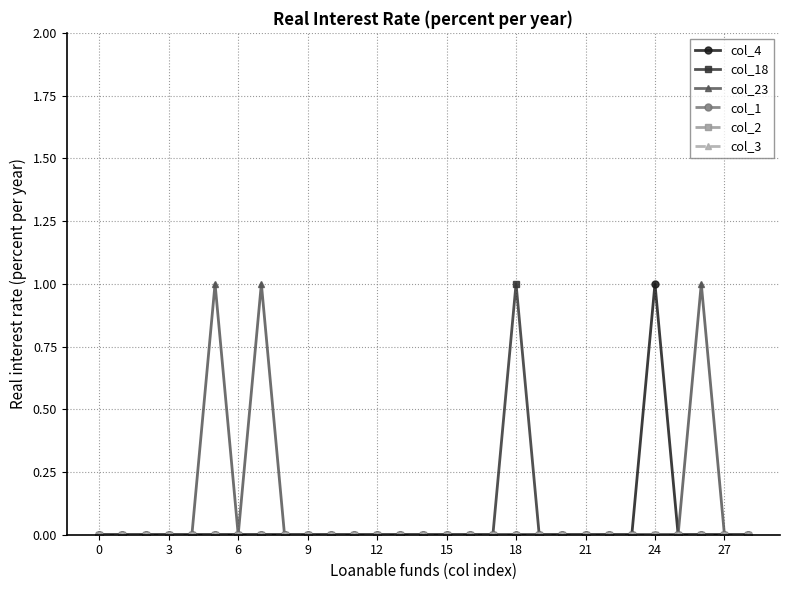

At which category does col_18 reach its first local peak?

18